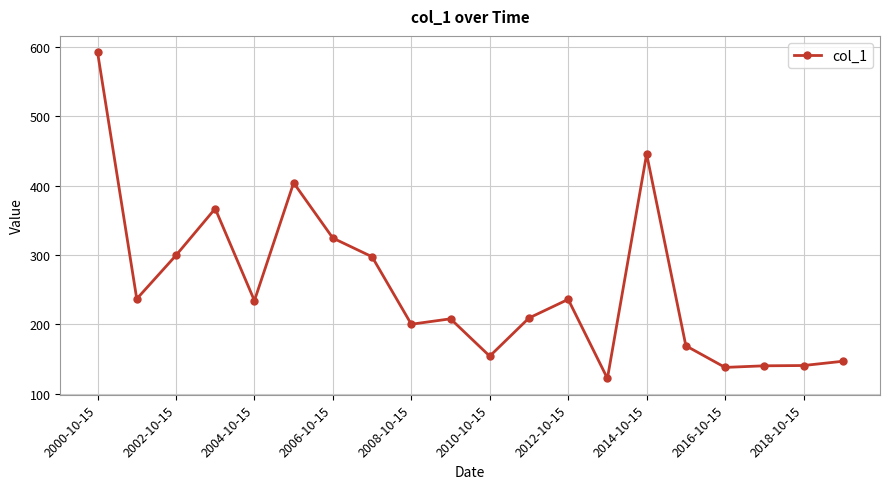

What is the value of the 2nd point from the left?

236.7